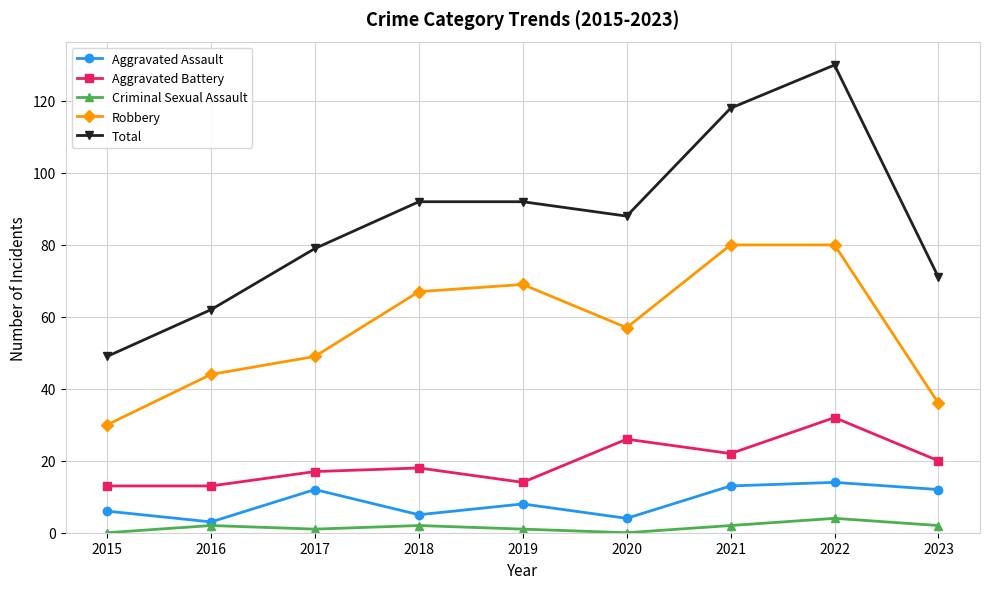

What is the sum of all Aggravated Battery values?

175